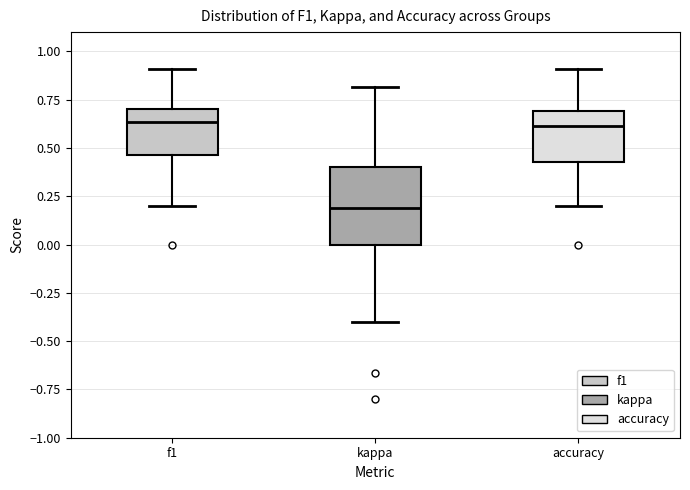

Reading left to right, read every box against the y-axis: the position of its median line, the range the box covers, and the ends of its whiskers. The values are not printed on the chart, so give them approximately, as read against the axis.

f1: median 0.65, box 0.45 to 0.70, whiskers 0.20 to 0.90
kappa: median 0.20, box 0.00 to 0.40, whiskers -0.40 to 0.80
accuracy: median 0.60, box 0.45 to 0.70, whiskers 0.20 to 0.90